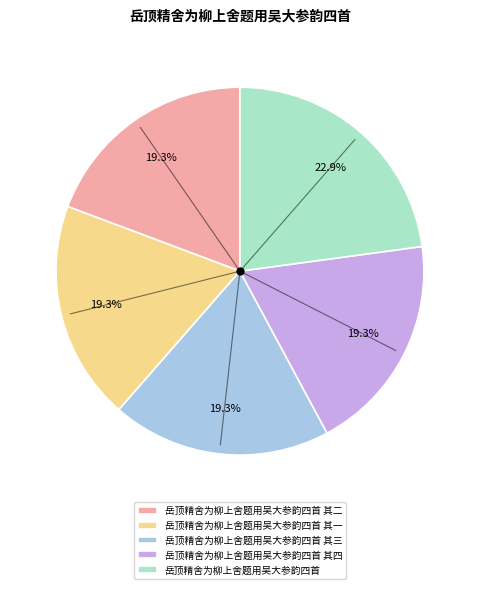

Do 岳顶精舍为柳上舍题用吴大参韵四首 其三 and 岳顶精舍为柳上舍题用吴大参韵四首 其二 together represent more than half of the pie?

No